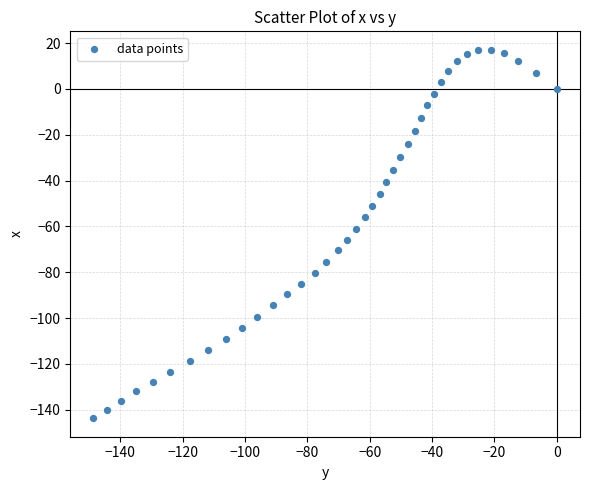

What is the range of Y values (max minus min)?

160.8